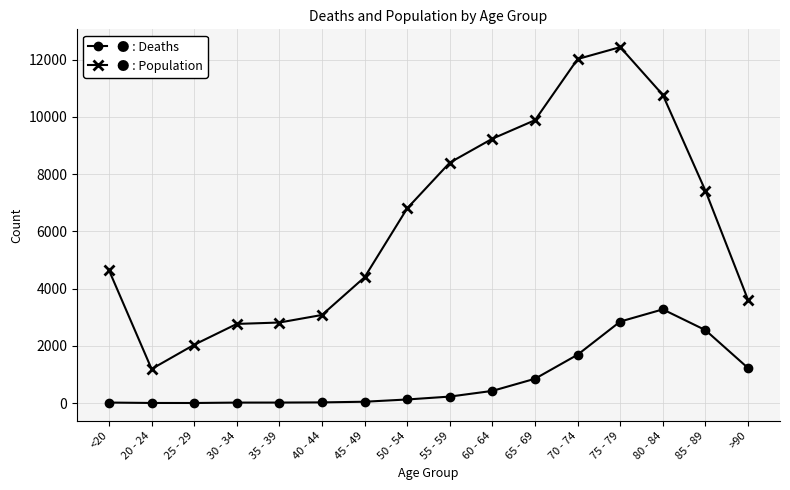

What position from the left is 55 - 59?

9